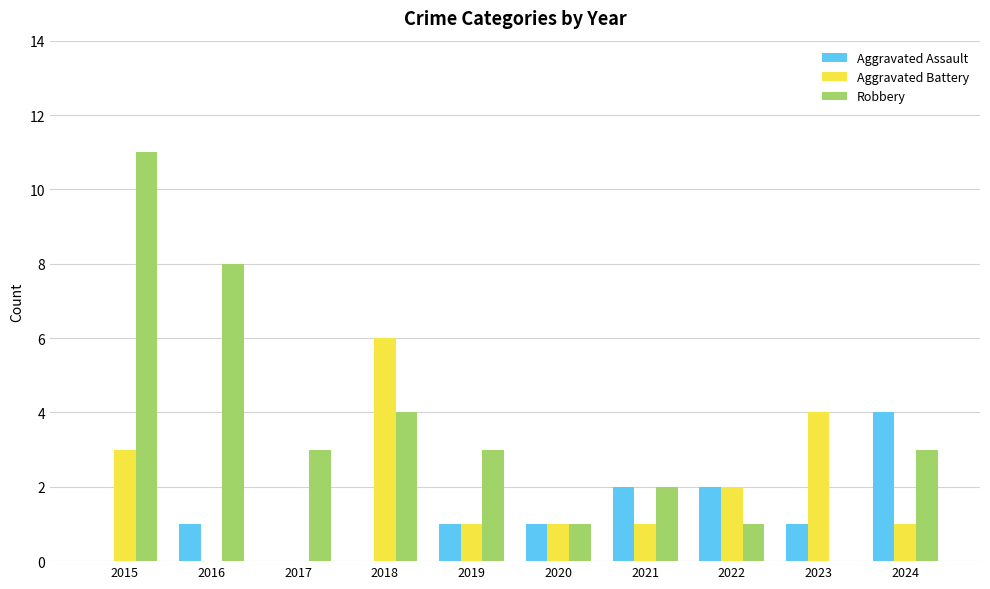

What are all the series names shown in the legend?

Aggravated Assault, Aggravated Battery, Robbery